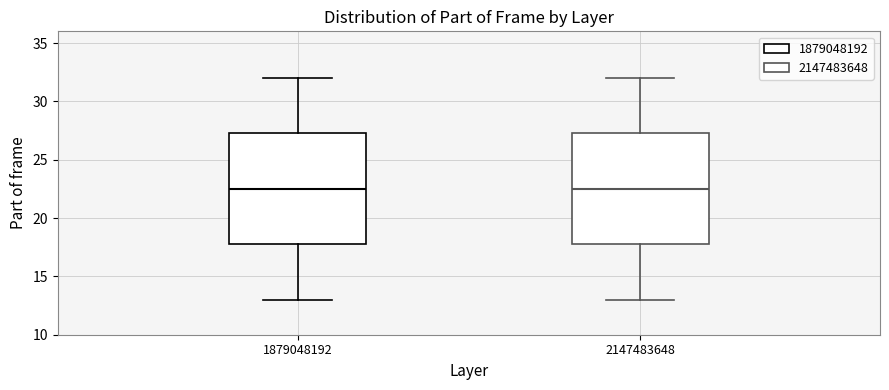

Reading left to right, read every box against the y-axis: the position of its median line, the range the box covers, and the ends of its whiskers. The values are not printed on the chart, so give them approximately, as read against the axis.

1879048192: median 22.5, box 18.0 to 27.5, whiskers 13.0 to 32.0
2147483648: median 22.5, box 18.0 to 27.5, whiskers 13.0 to 32.0